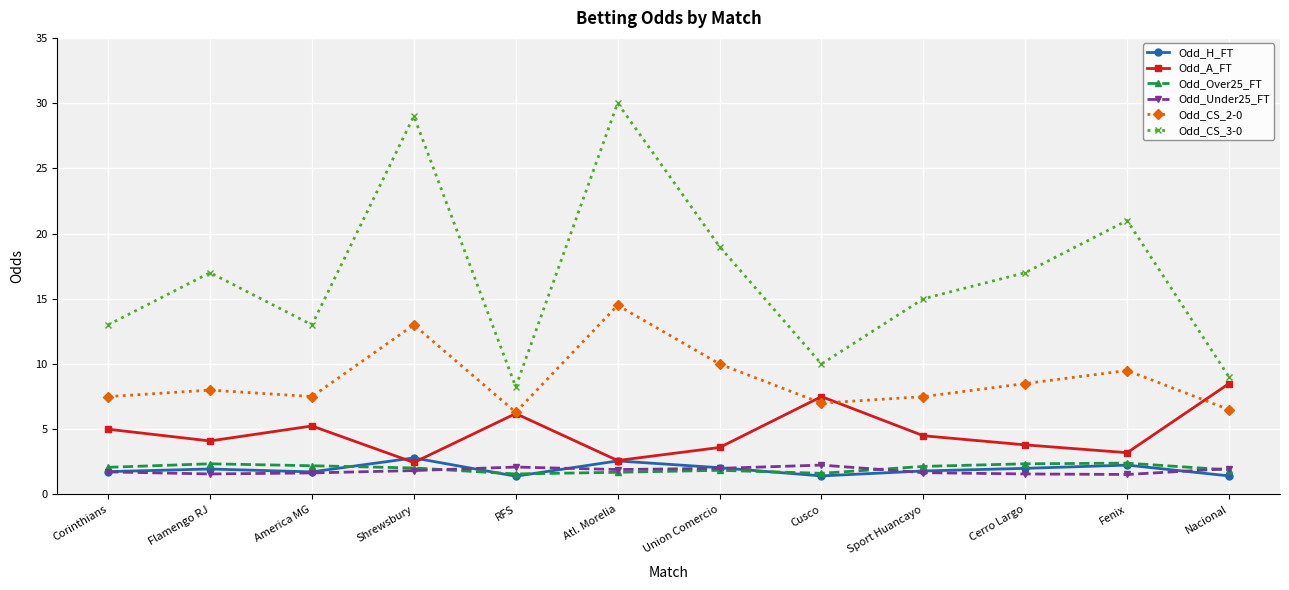

Which series changed the most between Corinthians and Union Comercio?

Odd_CS_3-0